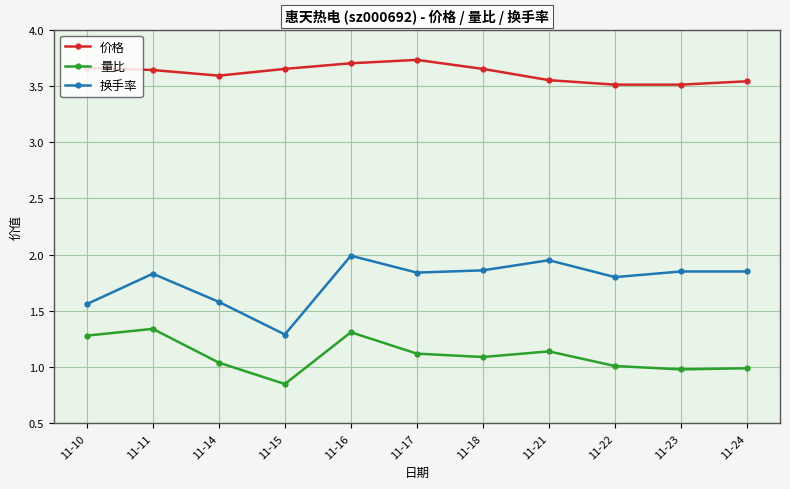

True or false: 价格 and 量比 cross at least once.

False